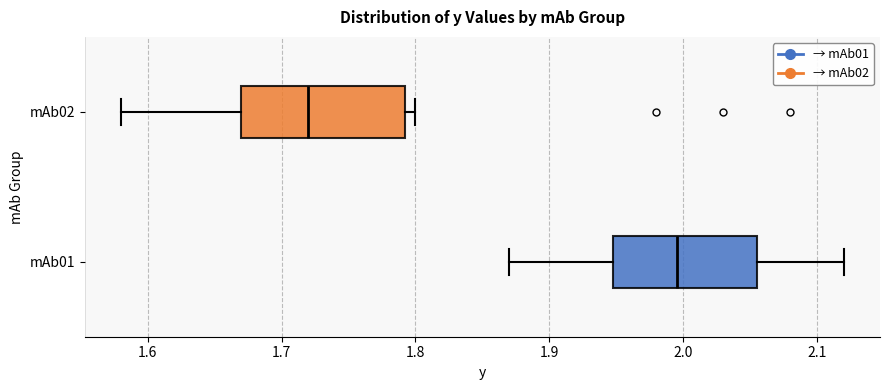

Which box has the furthest to the right median line?

mAb01